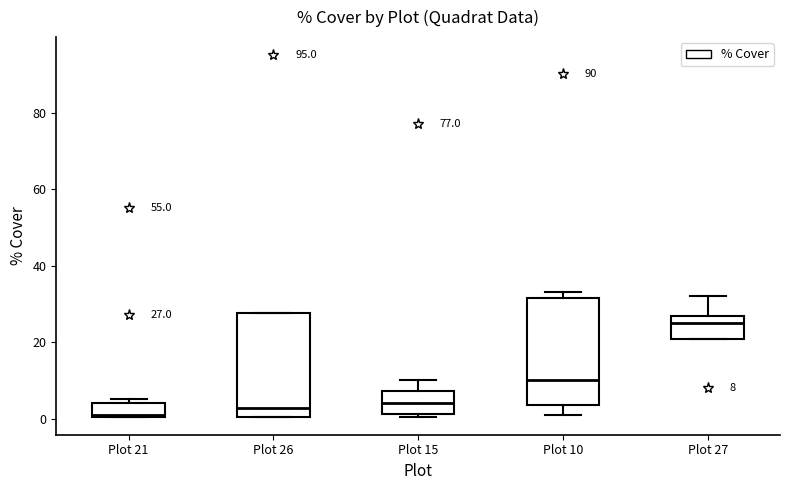

Which box has the highest median line?

Plot 27